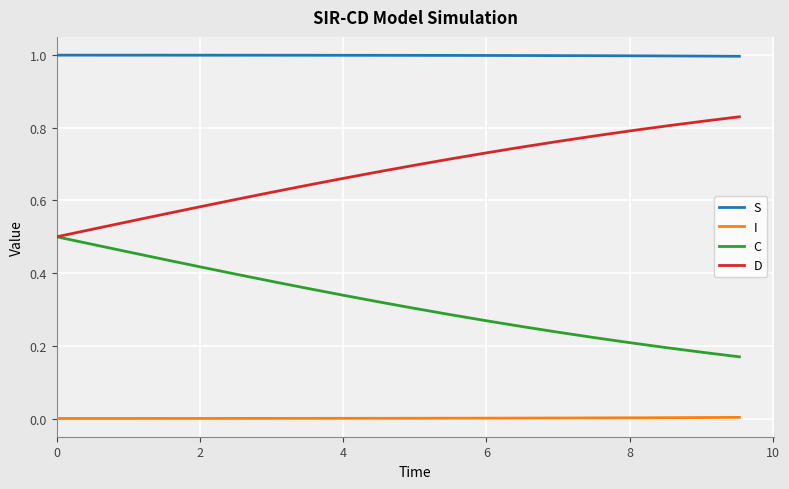

Which series has the largest total across all categories?

S